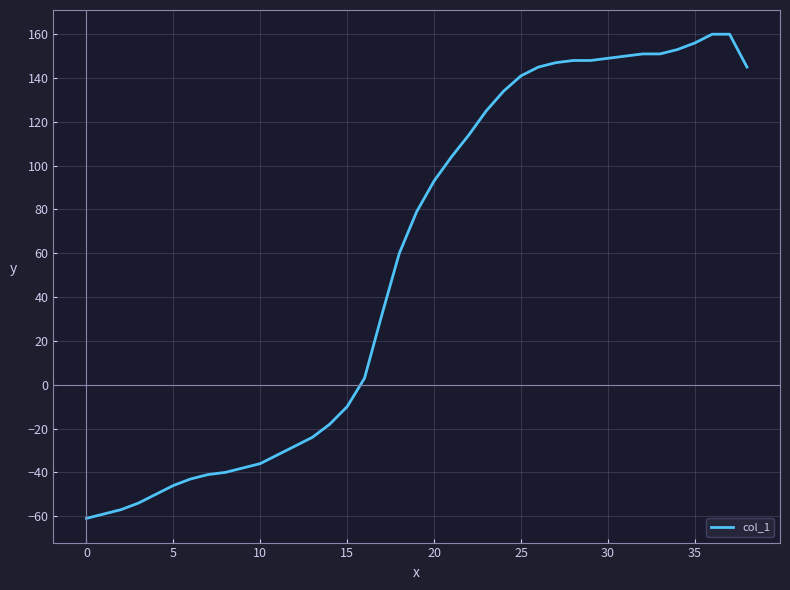

What is the difference between the maximum and minimum values?

221